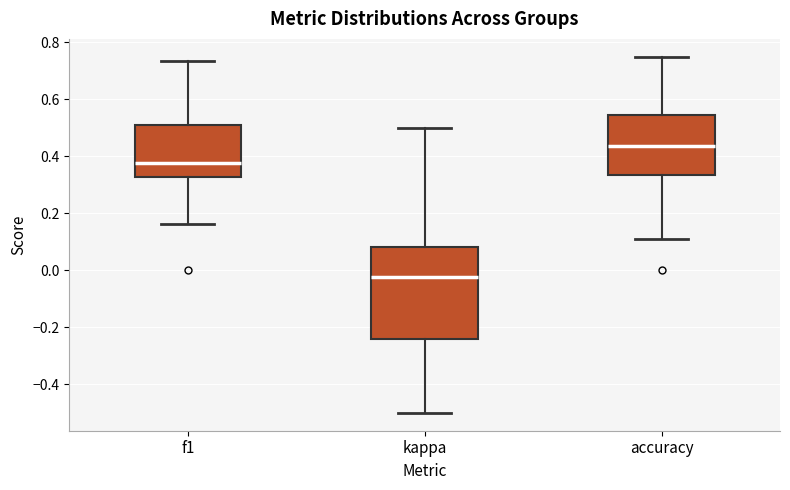

Where is the upper edge of the box for accuracy on the y-axis? The values are not printed on the chart, so give them approximately, as read against the axis.

0.54